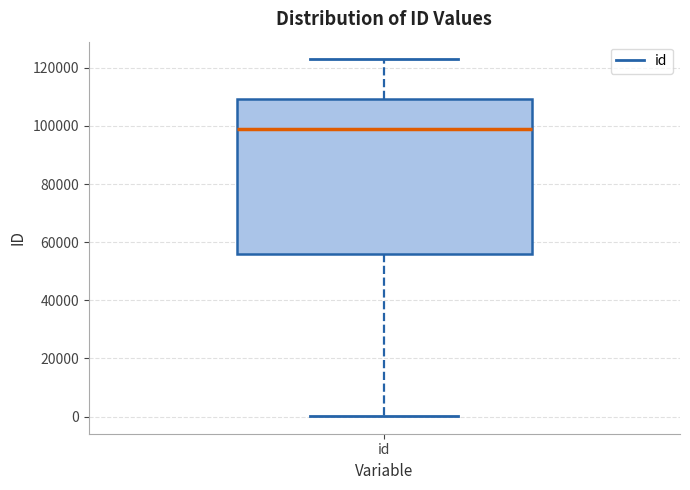

Where is the upper edge of the box for id on the y-axis? The values are not printed on the chart, so give them approximately, as read against the axis.

110000